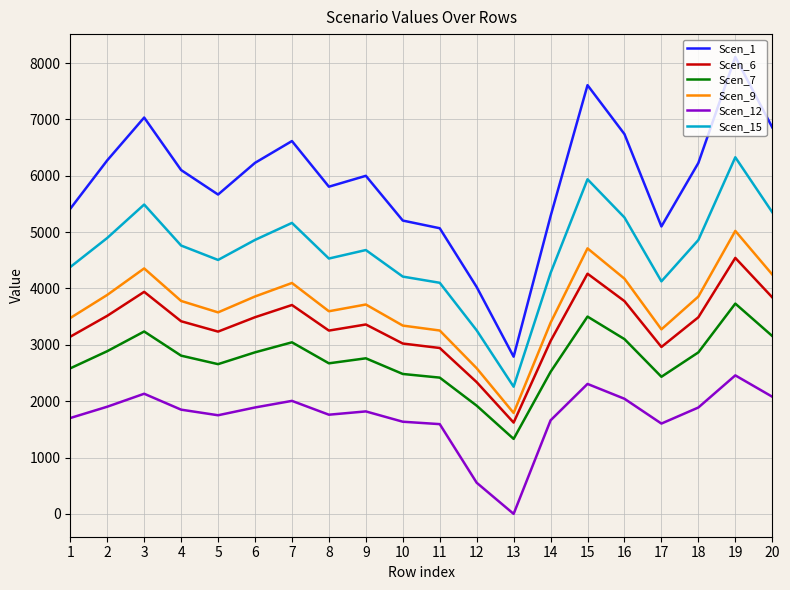

List the series in order of their peak value, highest first.

Scen_1, Scen_15, Scen_9, Scen_6, Scen_7, Scen_12